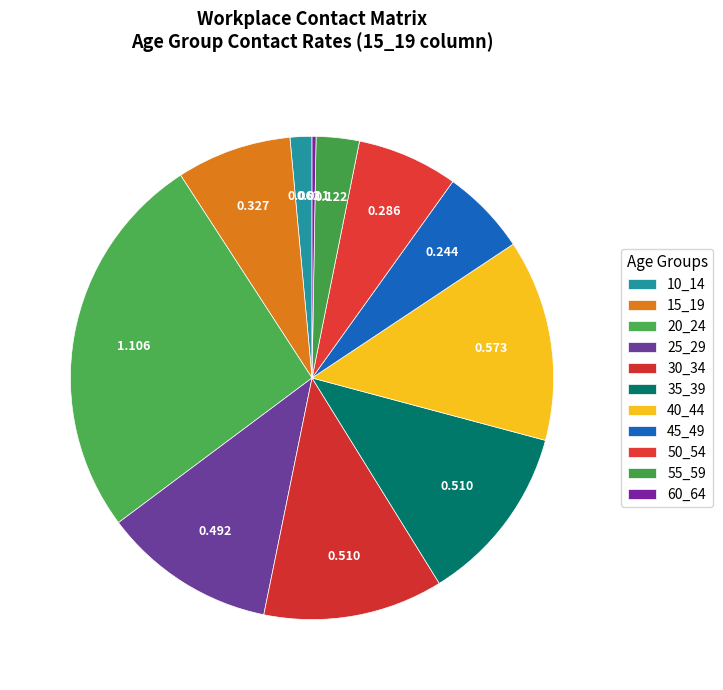

To the nearest percent, what is the combined percentage of 60_64 and 35_39?

12%